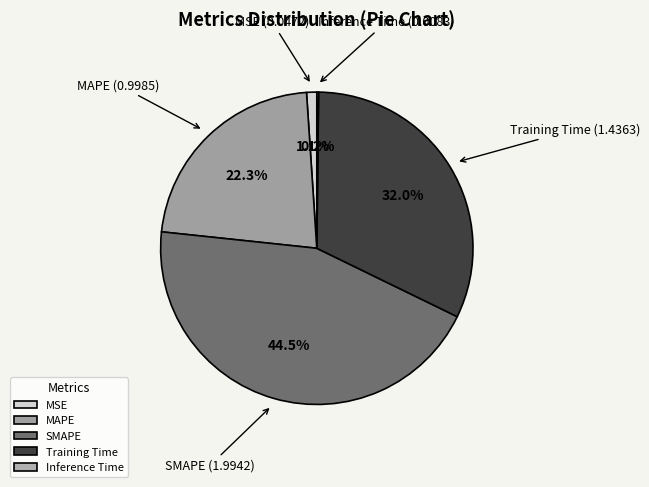

Between SMAPE and MAPE, which is larger?

SMAPE